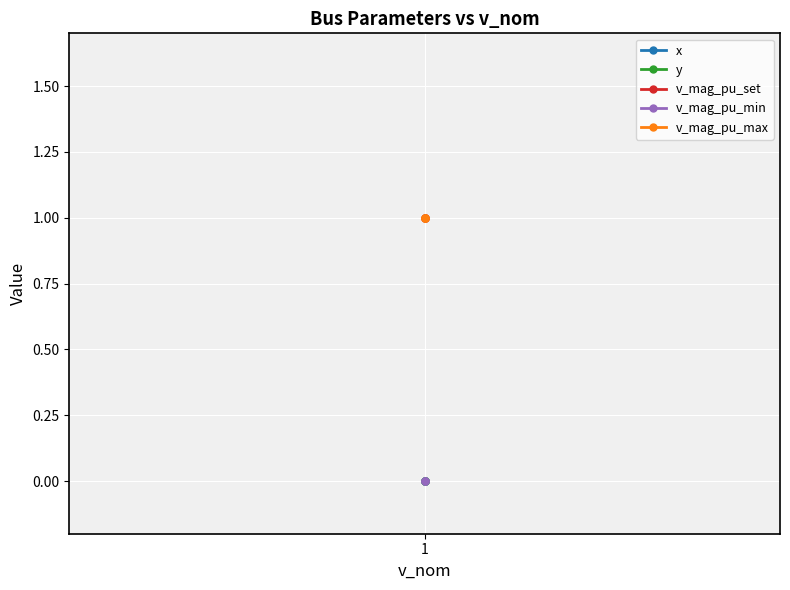

Which series has the widest spread of values?

x